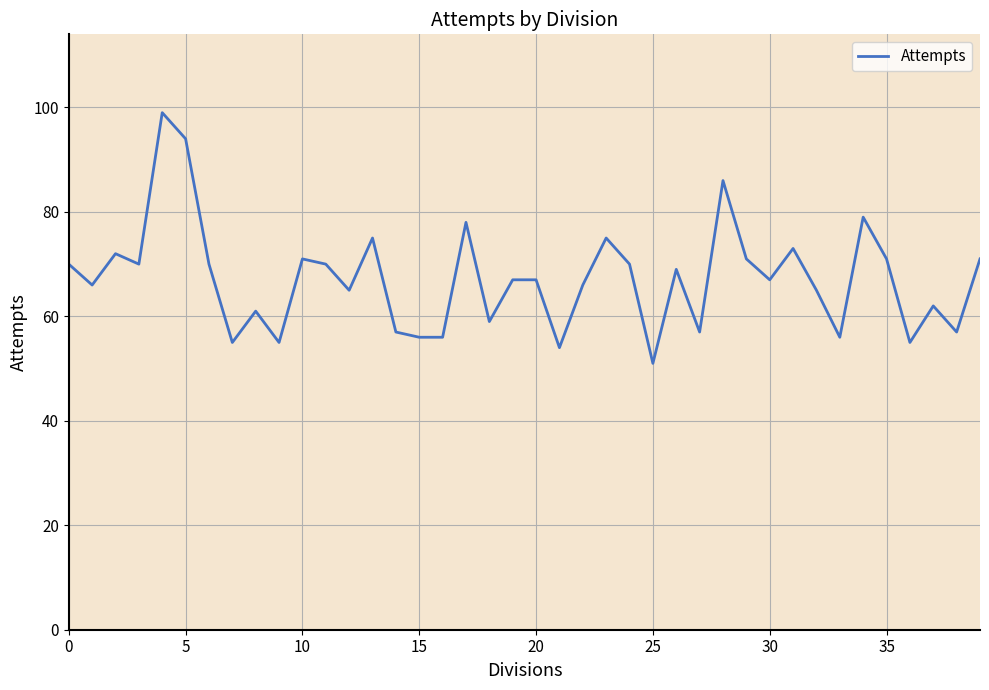

What is the minimum value shown in the chart?

51